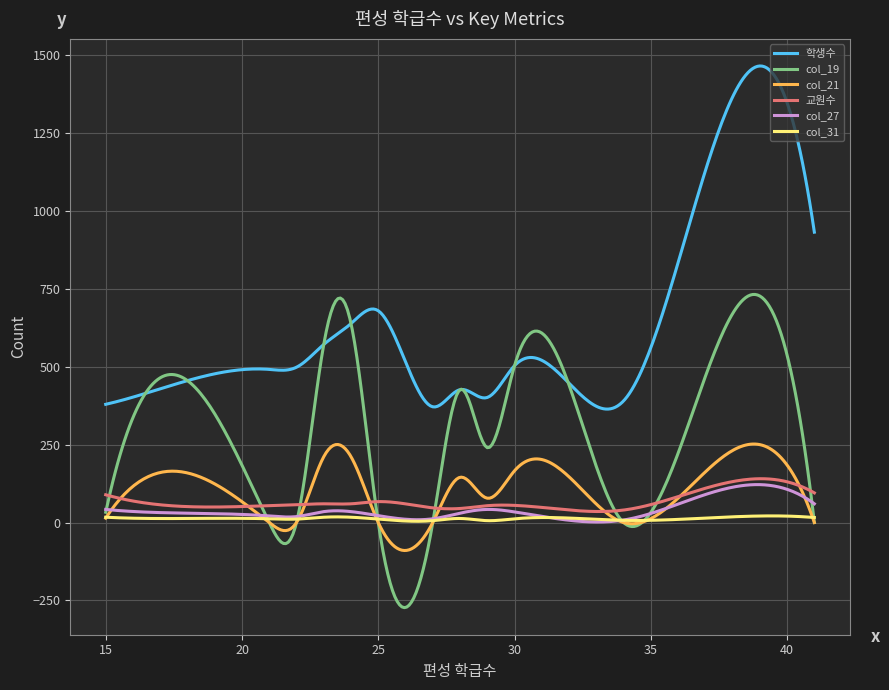

Which series has the largest total across all categories?

학생수